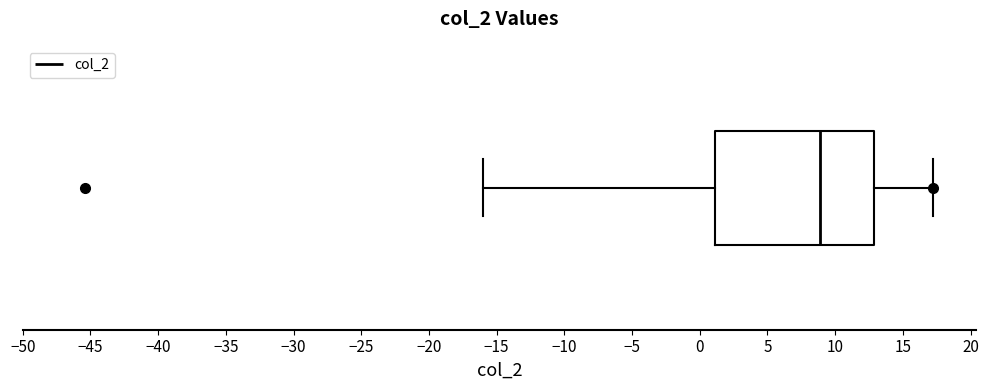

Where does the left whisker of the box end on the x-axis? The values are not printed on the chart, so give them approximately, as read against the axis.

-16.0